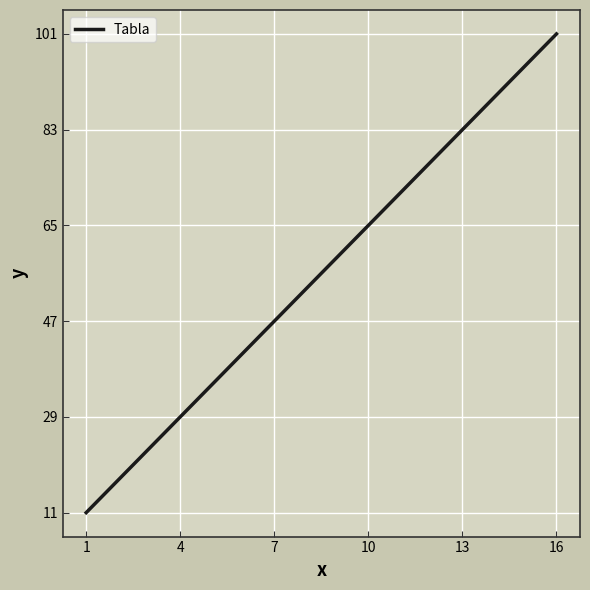

What is the minimum value shown in the chart?

11